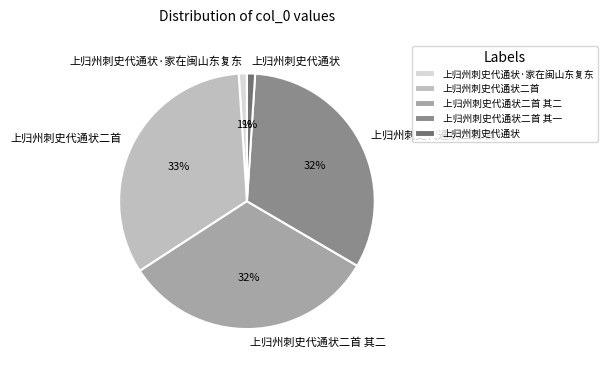

To the nearest percent, what percentage of the pie is 上归州刺史代通状二首 其二?

32%